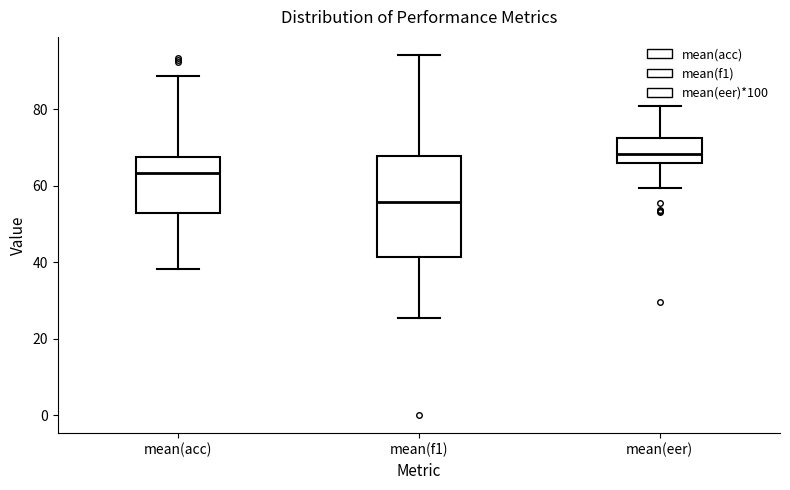

Reading left to right, read every box against the y-axis: the position of its median line, the range the box covers, and the ends of its whiskers. The values are not printed on the chart, so give them approximately, as read against the axis.

mean(acc): median 64, box 52 to 68, whiskers 38 to 88
mean(f1): median 56, box 42 to 68, whiskers 26 to 94
mean(eer): median 68, box 66 to 72, whiskers 60 to 80